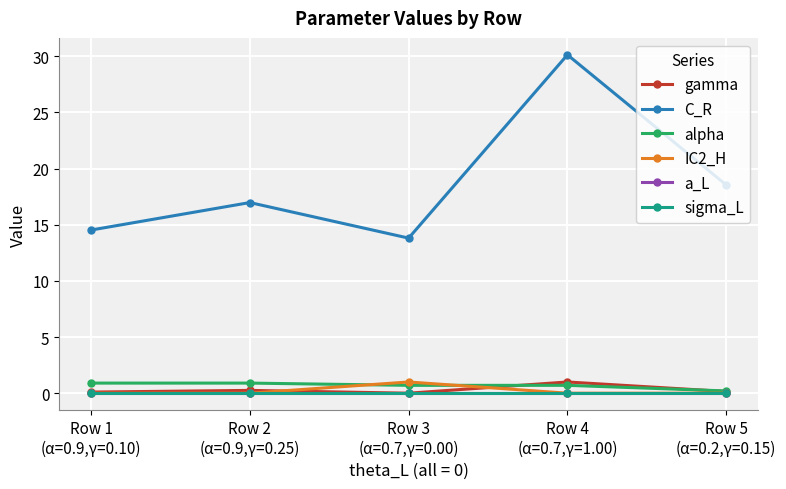

Which series has the largest total across all categories?

C_R